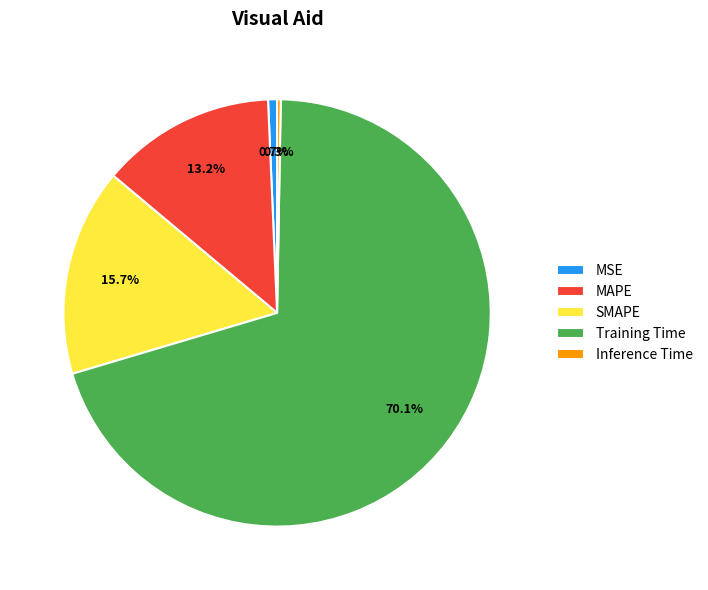

Between Training Time and MAPE, which is larger?

Training Time